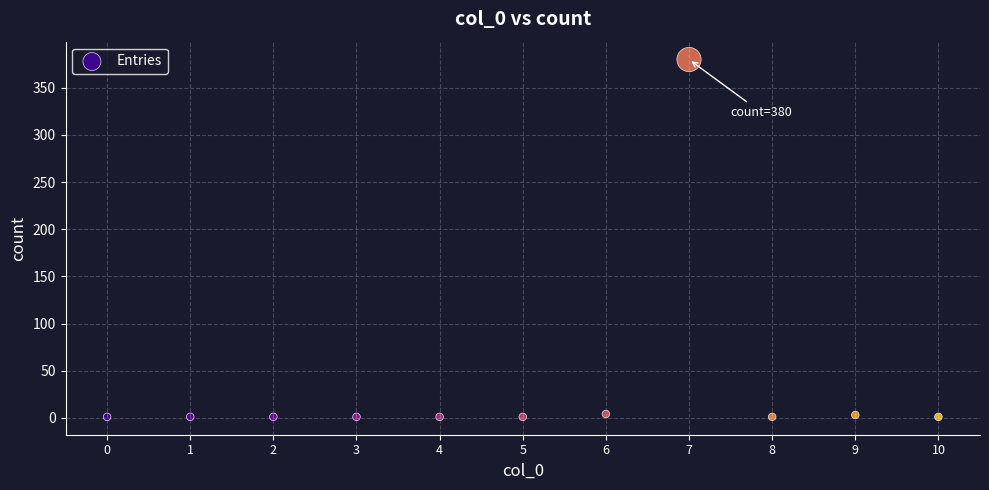

What is the range of Y values (max minus min)?

379